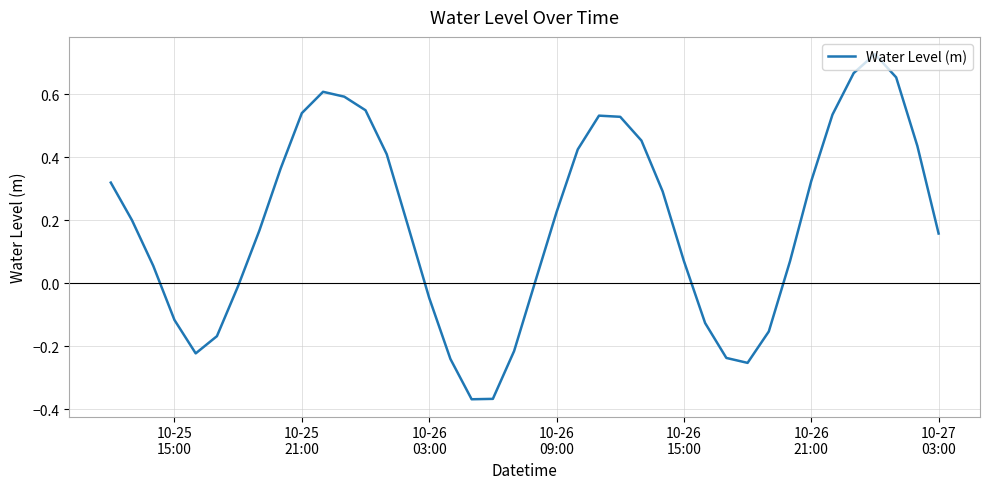

What is the difference between the maximum and minimum values?

1.1